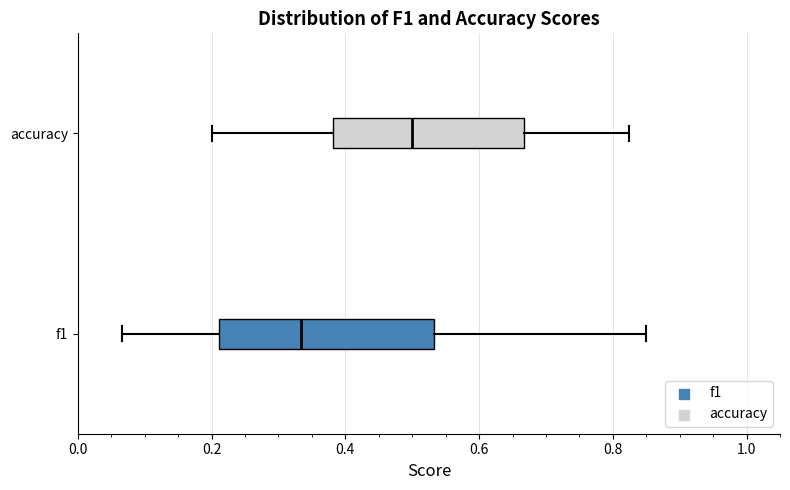

Reading bottom to top, transcribe this box plot: for each box, give where its median line is, the range the box spans, and where its two whiskers end, as read against the x-axis. The values are not printed on the chart, so give them approximately, as read against the axis.

f1: median 0.34, box 0.22 to 0.54, whiskers 0.06 to 0.86
accuracy: median 0.50, box 0.38 to 0.66, whiskers 0.20 to 0.82